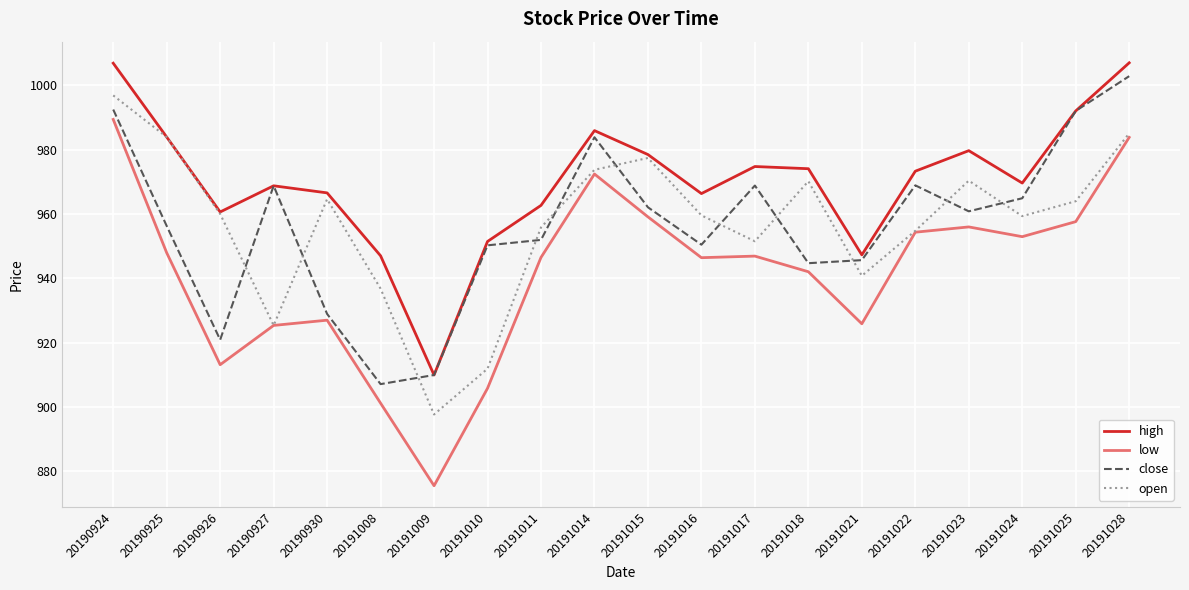

What is the sum of the low values at 20191008 and 20191022?

1855.5